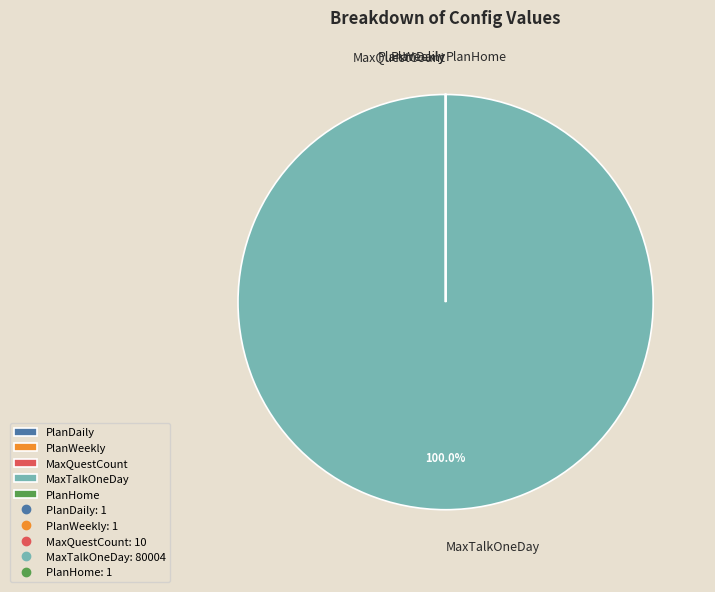

Which category accounts for the majority?

MaxTalkOneDay